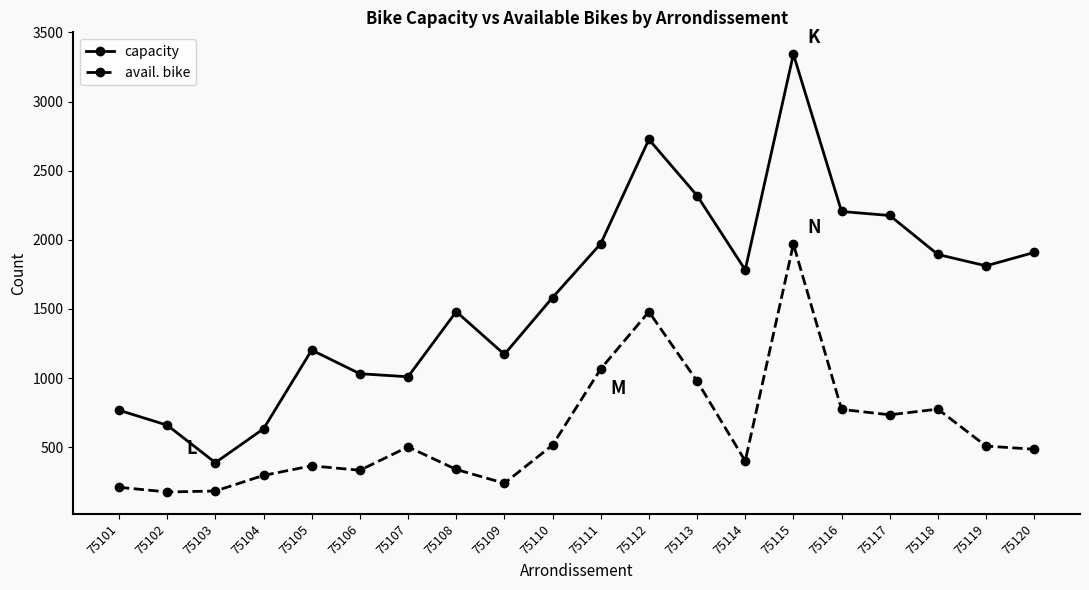

At 75101, list the series in order from largest to smallest.

capacity, avail. bike